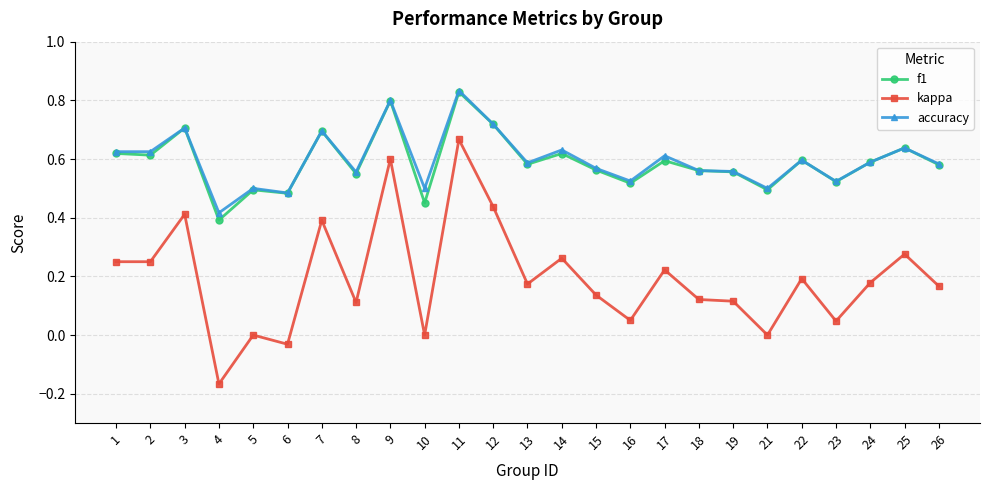

Which series has the widest spread of values?

kappa